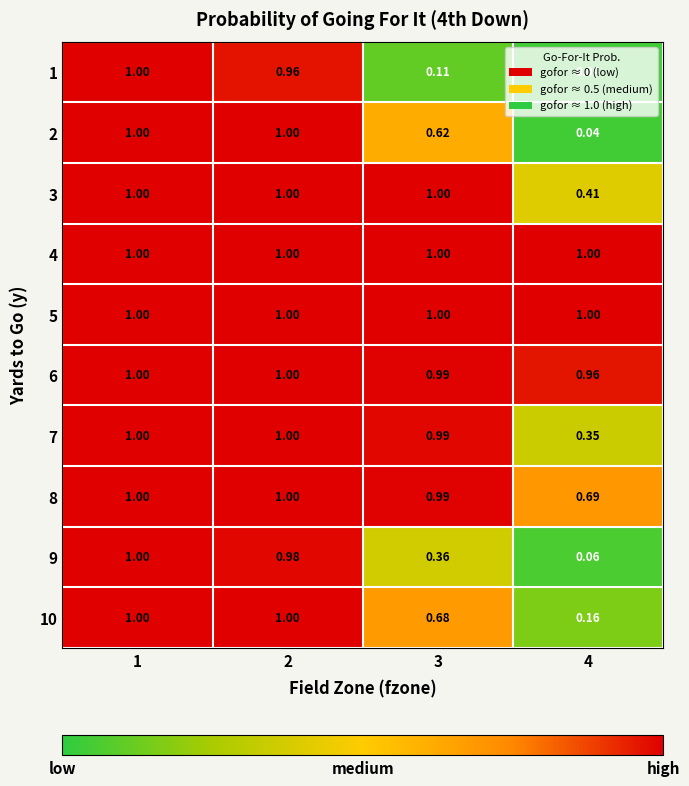

Is the value of 3 at 4 greater than the value of 10 at 4?

Yes